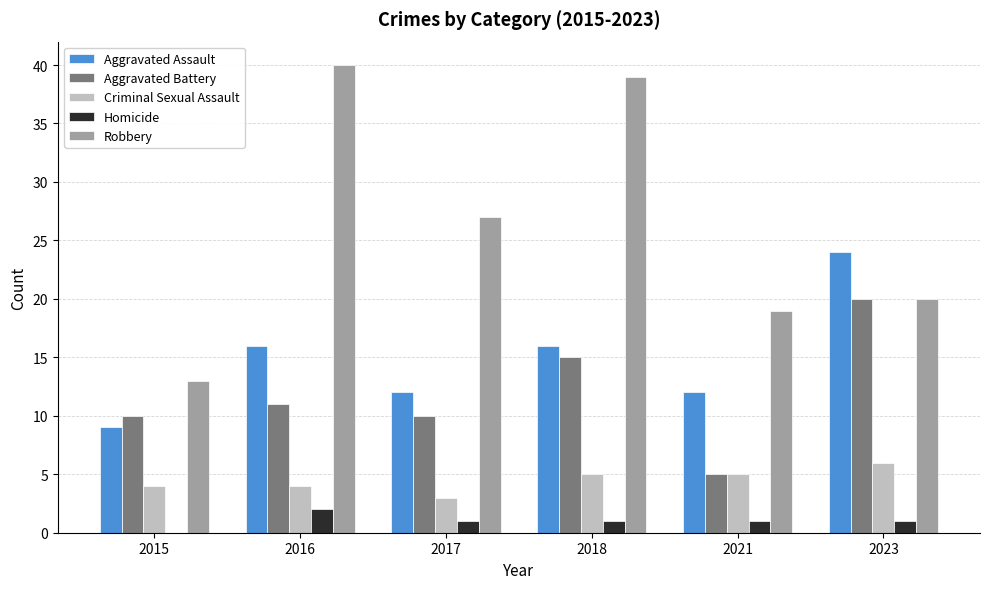

How many groups of bars are there?

6